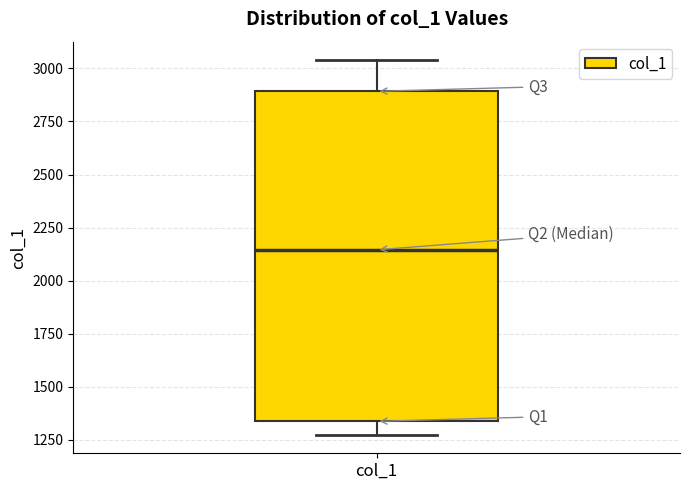

Transcribe this box plot: give where the median line is, the range the box spans, and where the two whiskers end, as read against the y-axis. The values are not printed on the chart, so give them approximately, as read against the axis.

median 2150, box 1350 to 2900, whiskers 1250 to 3050